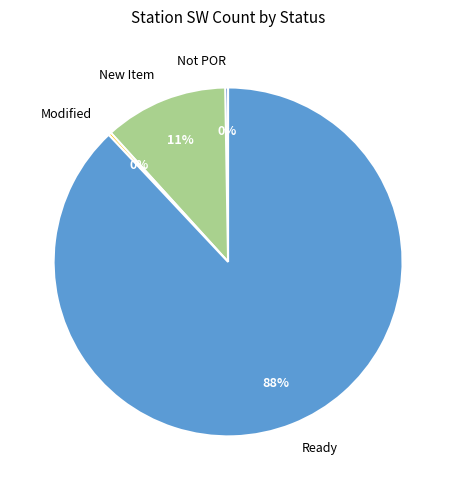

The New Item slice represents 1% of the pie. True or false?

False